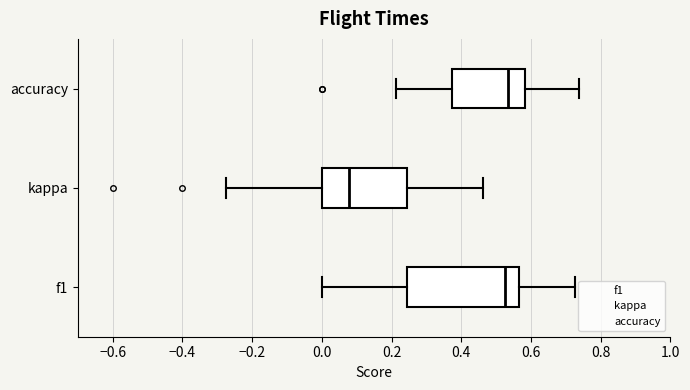

Reading bottom to top, read every box against the x-axis: the position of its median line, the range the box covers, and the ends of its whiskers. The values are not printed on the chart, so give them approximately, as read against the axis.

f1: median 0.52, box 0.24 to 0.56, whiskers 0.00 to 0.72
kappa: median 0.08, box 0.00 to 0.24, whiskers -0.28 to 0.46
accuracy: median 0.54, box 0.38 to 0.58, whiskers 0.22 to 0.74